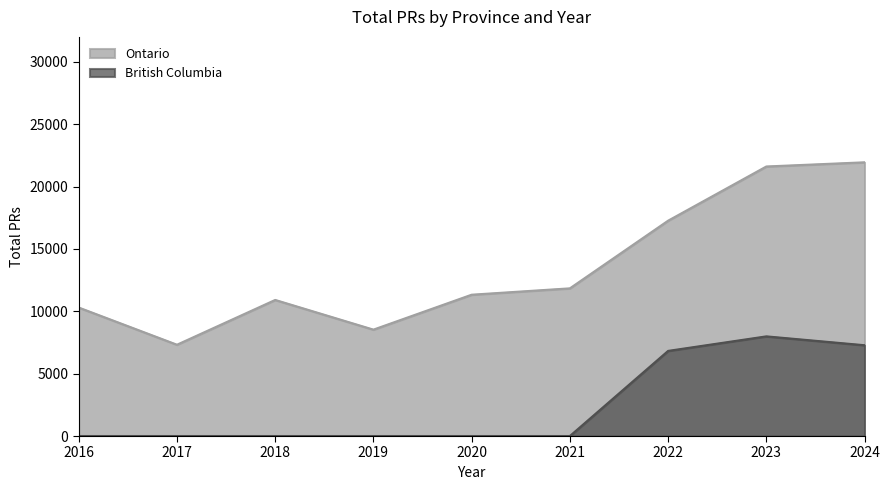

Is it true that Ontario equals 7320 at 2017?

True